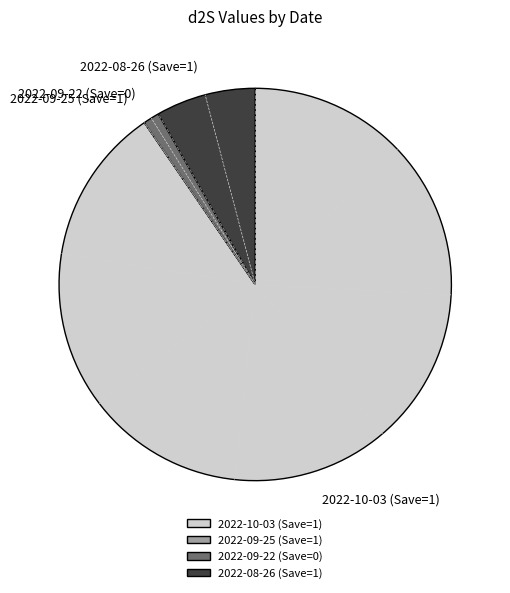

What is the largest slice in the pie chart?

2022-10-03 (Save=1)